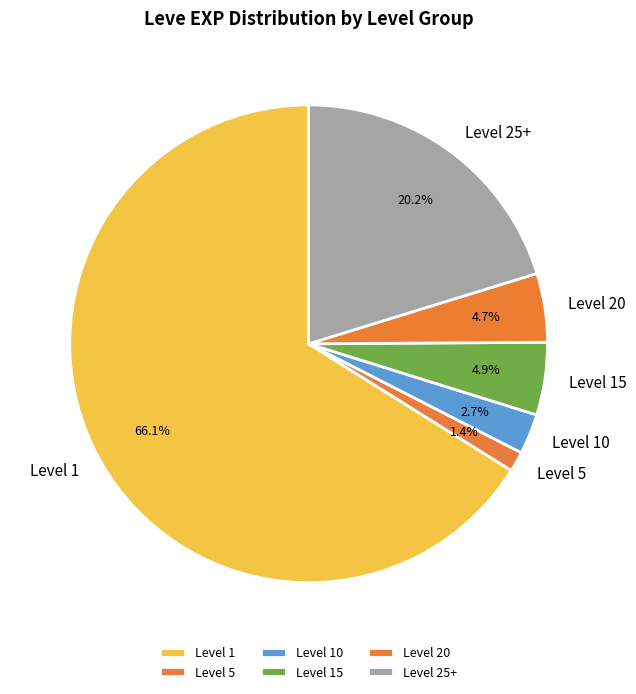

How much of the chart is everything except Level 10?

97.3%